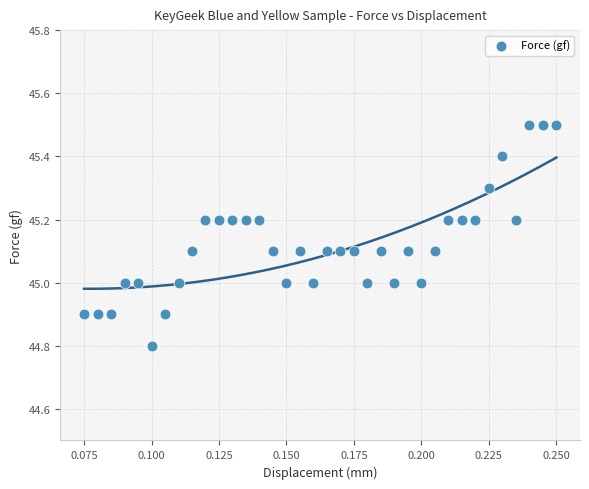

What is the range of Y values (max minus min)?

0.7